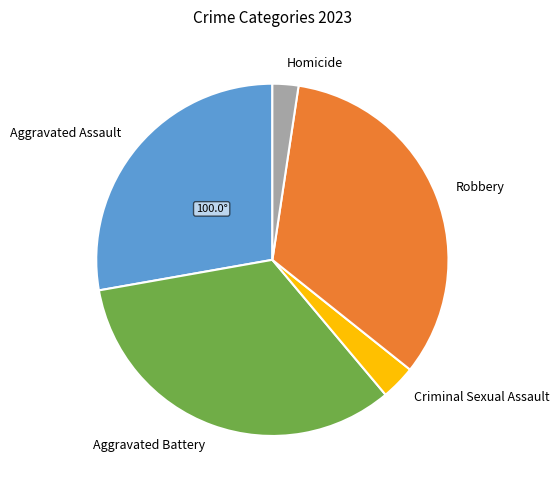

Is the sum of Homicide and Criminal Sexual Assault greater than half?

No